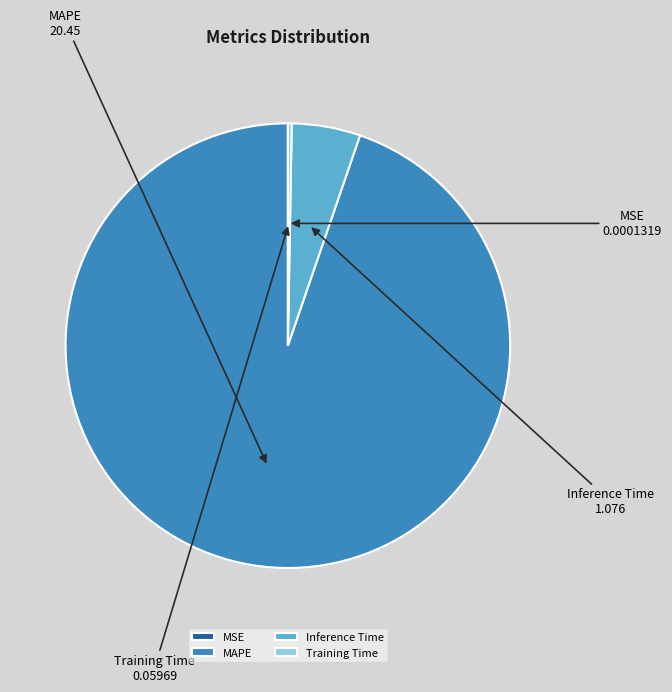

Is it true that Inference Time is 13% of the pie?

False